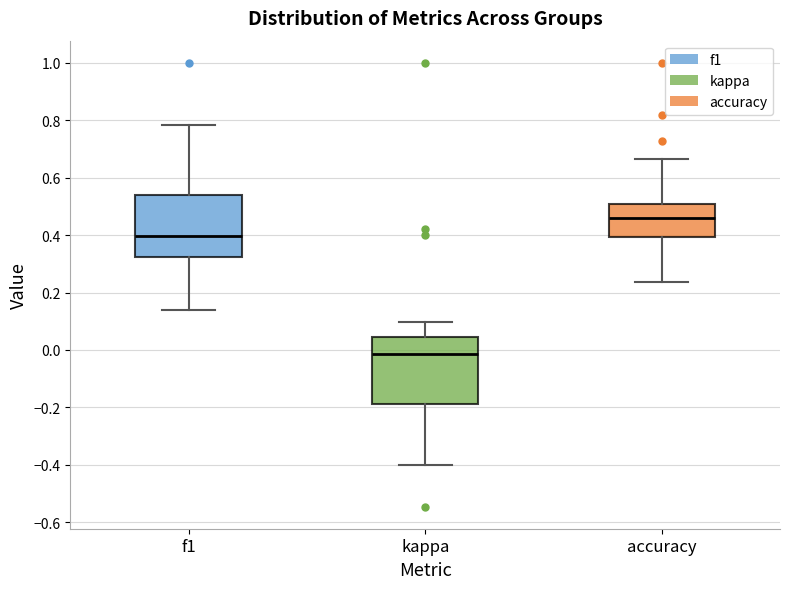

Which box has the highest median line?

accuracy